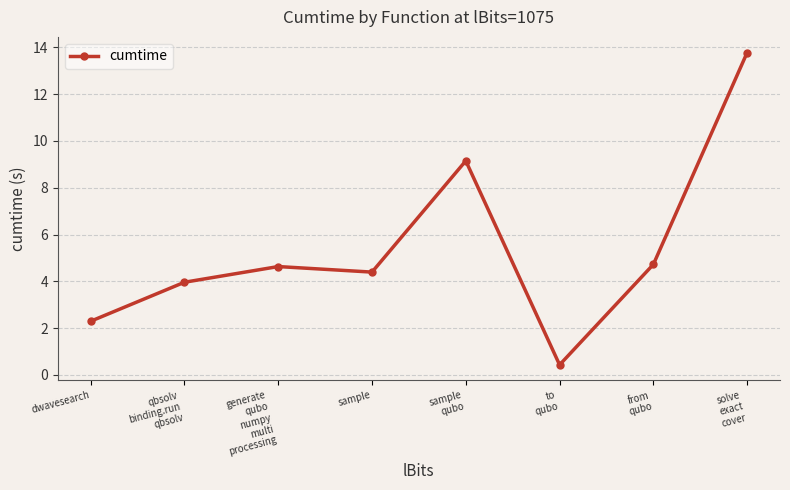

Count the number of data series in this chart.

1